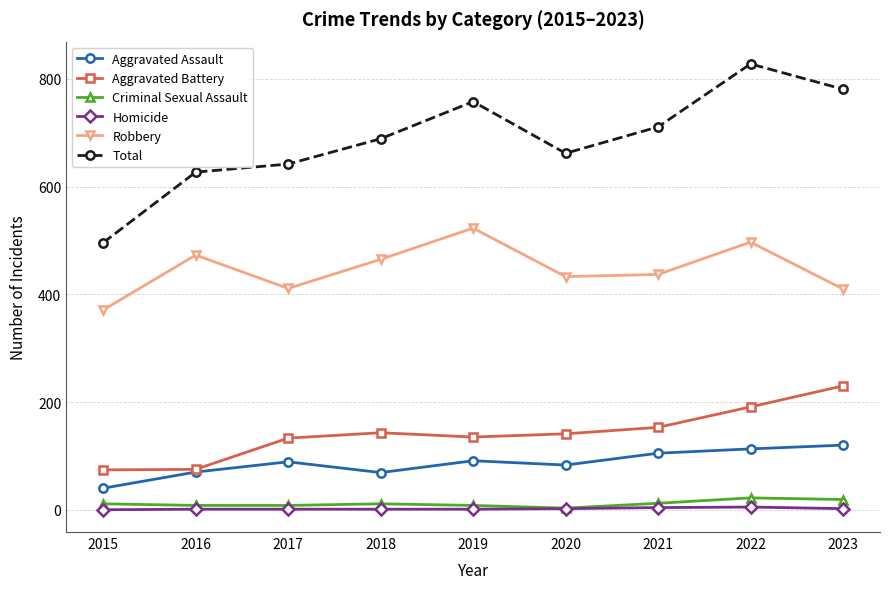

The Aggravated Assault series shows 139 at 2020. True or false?

False